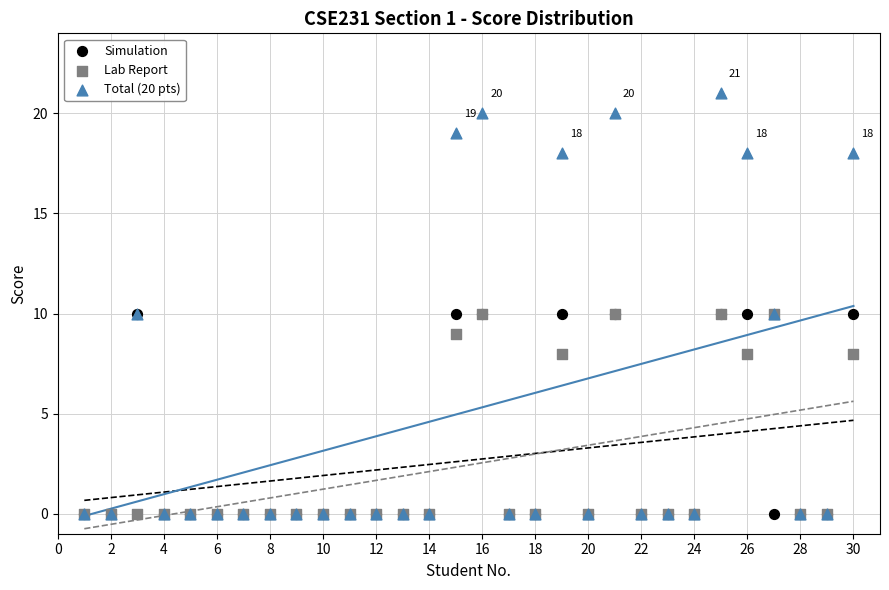

Which series has the widest spread of Y values?

Total (20 pts)